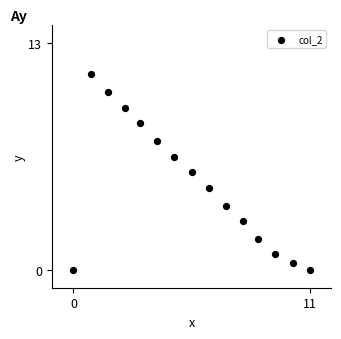

What Y value in the scatter plot is closest to 5?

4.7